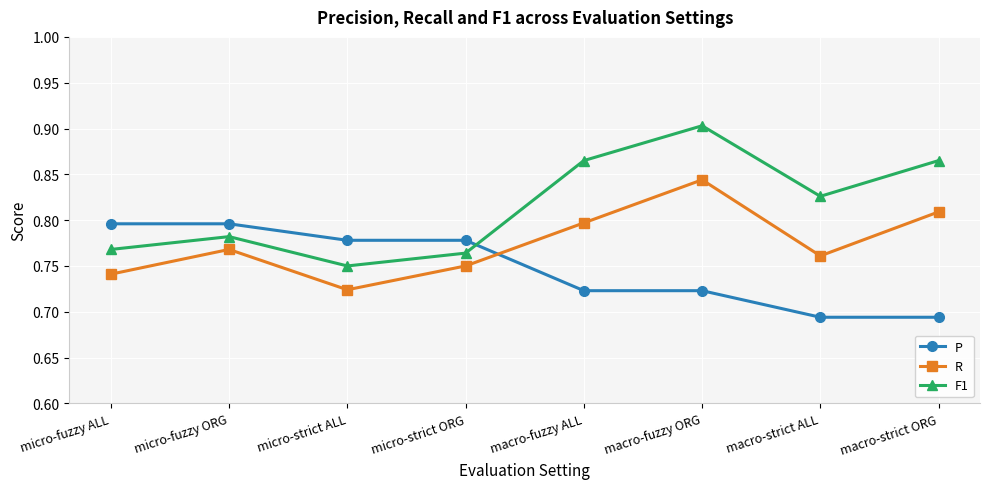

The value of F1 at macro-fuzzy ORG is 0.9. True or false?

True